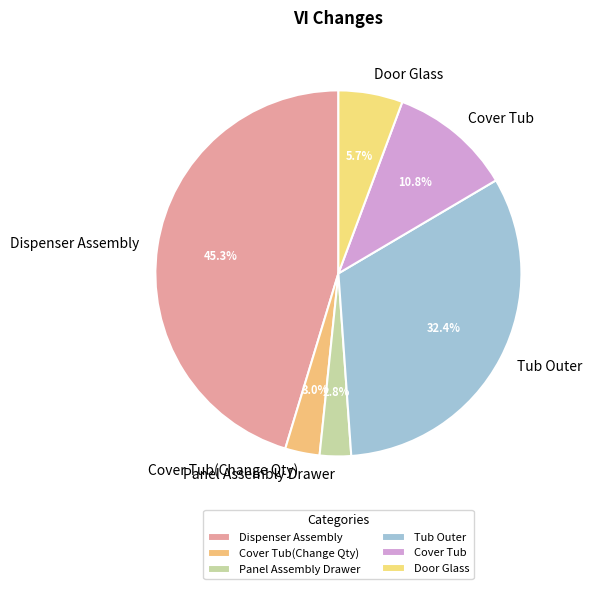

Does any single category account for the majority?

No